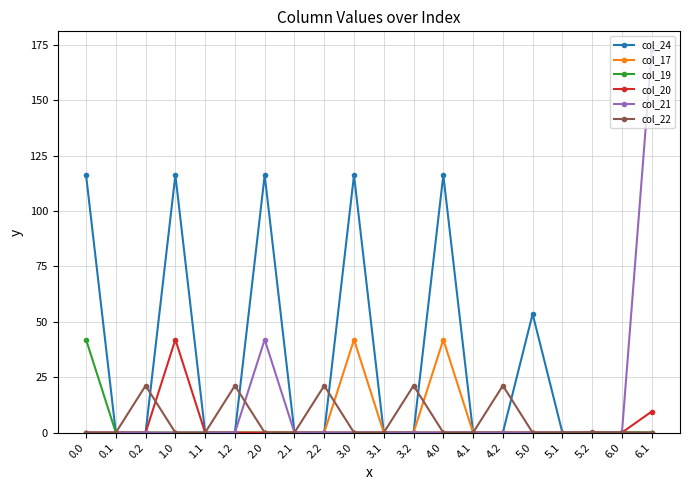

True or false: col_21 has a value of 0.0 at 4.1.

True